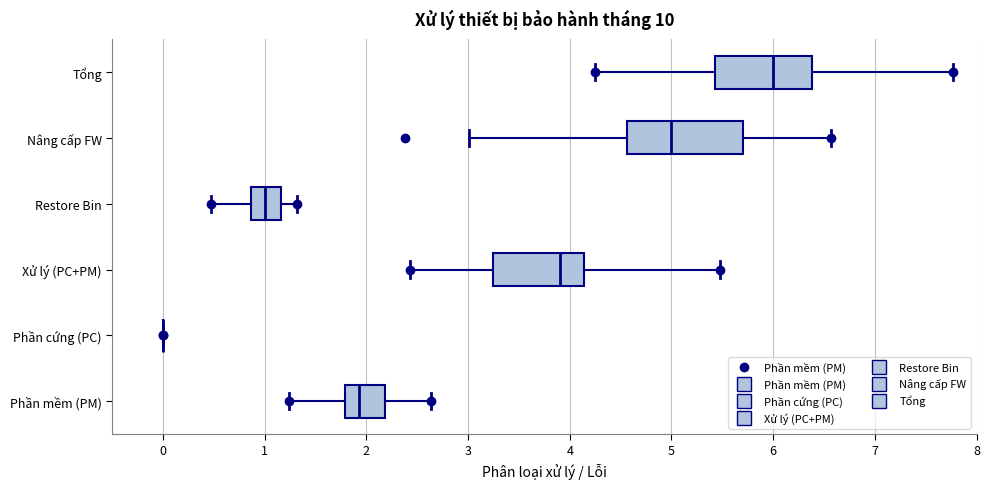

Which box is the widest, from its left edge to its right edge?

Nâng cấp FW